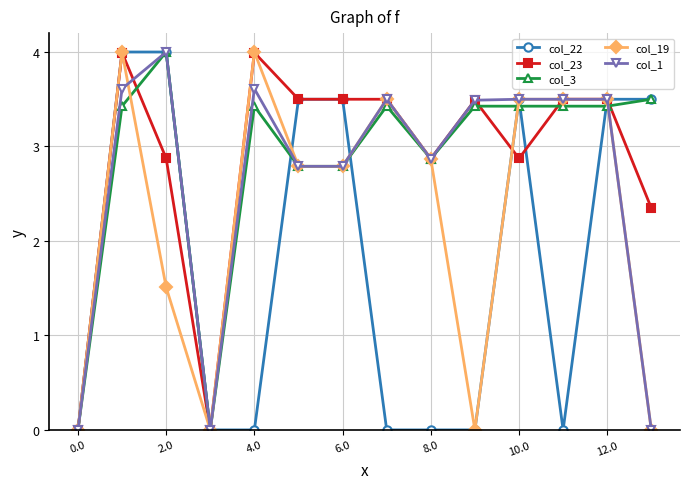

How many categories are shown in the chart?

14